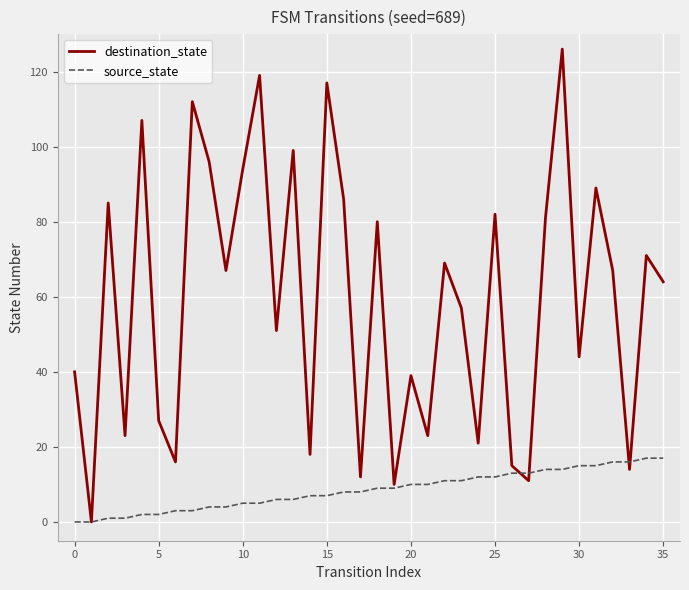

Which series has the largest total across all categories?

destination_state